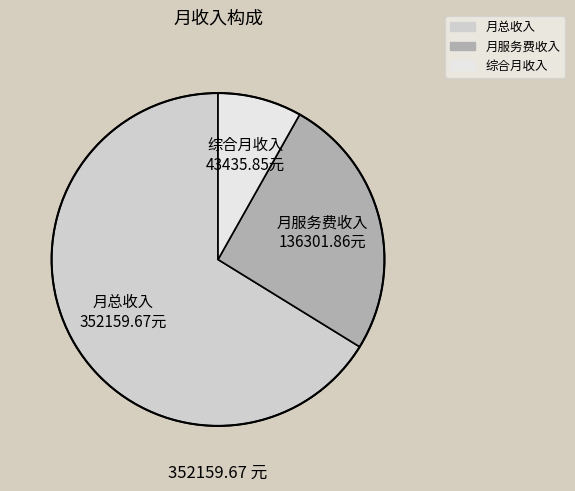

Is there any slice that represents more than half of the pie?

Yes